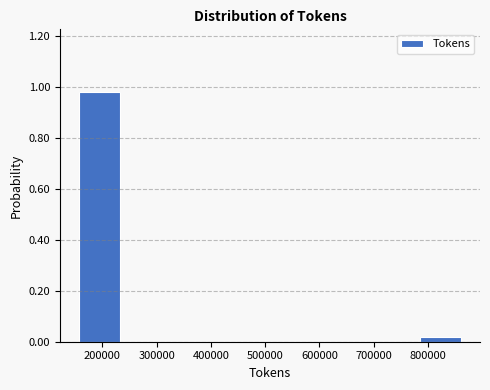

How tall is the bar that spans 150000 to 240000 on the x-axis? Neither the bar edges nor the heights are printed on the chart, so give them approximately, as read against the axes.

0.98